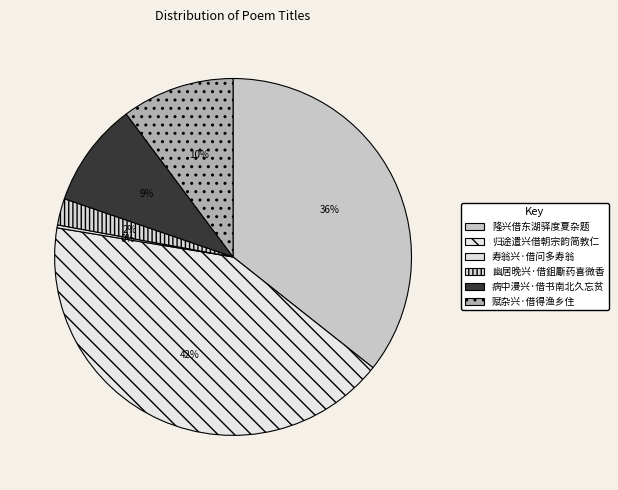

True or false: 隆兴借东湖驿度夏杂题 accounts for 1% of the total.

False